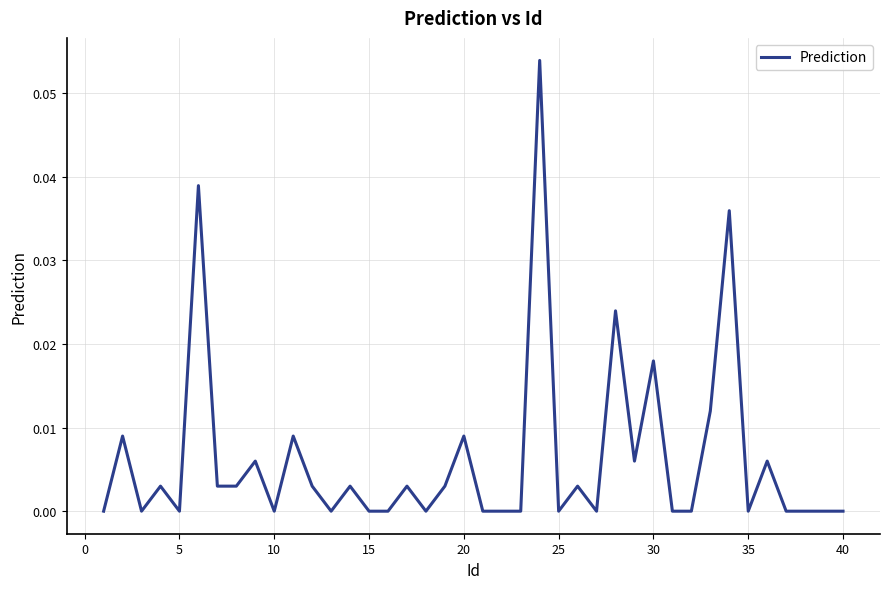

True or false: the data shows 0.0 at 25.

True